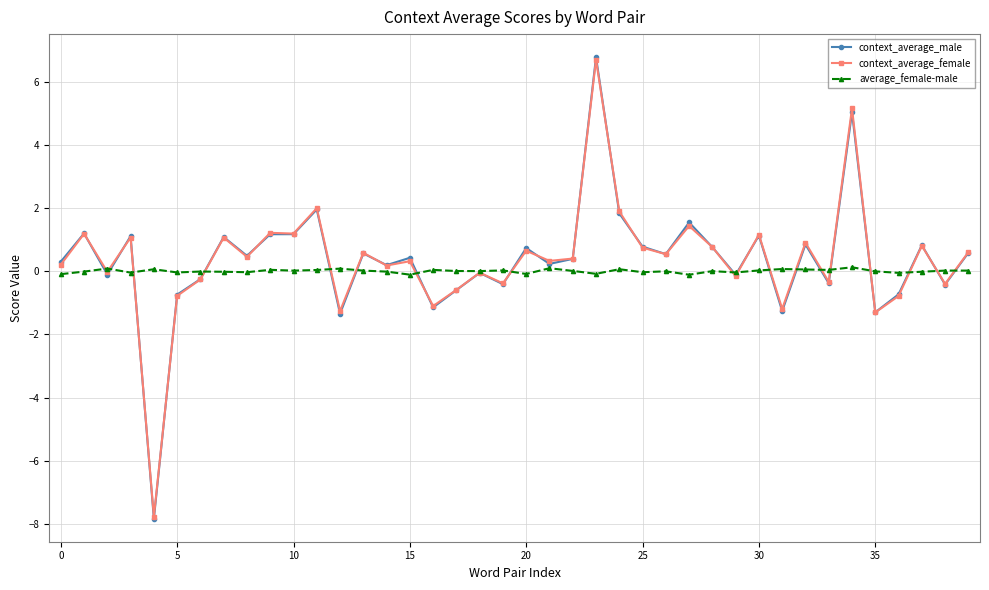

At how many categories does at least one series exceed -6?

40